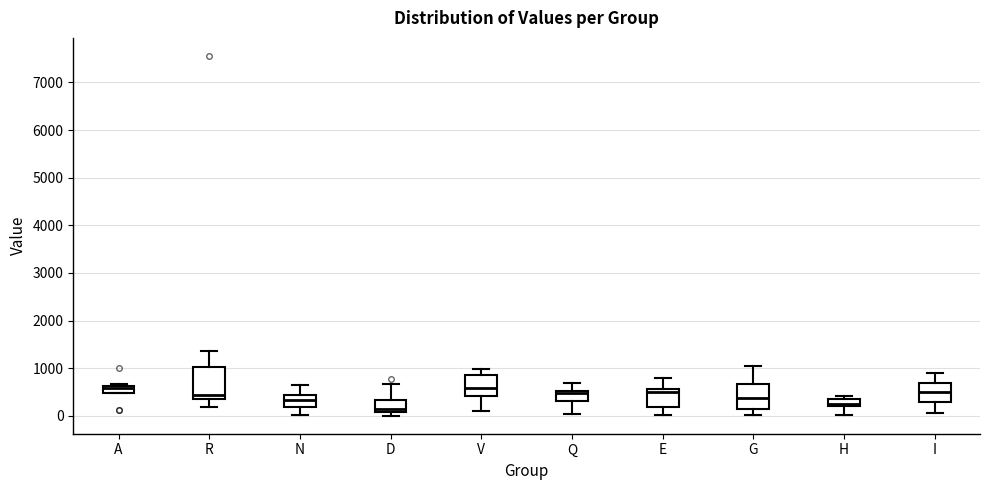

Where is the lower edge of the box for N on the y-axis? The values are not printed on the chart, so give them approximately, as read against the axis.

200